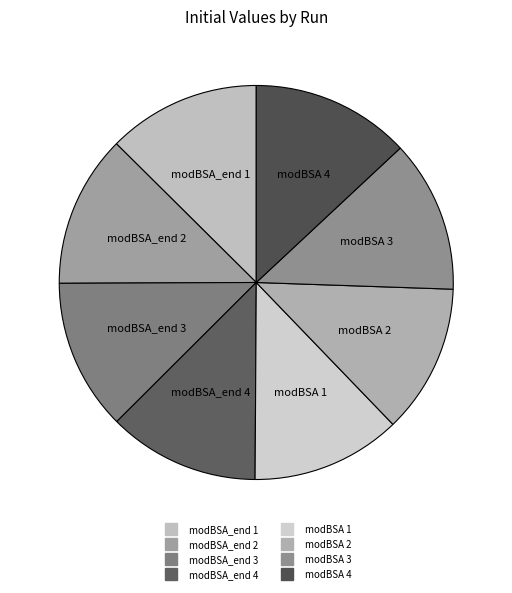

True or false: modBSA 3 accounts for 12% of the total.

True